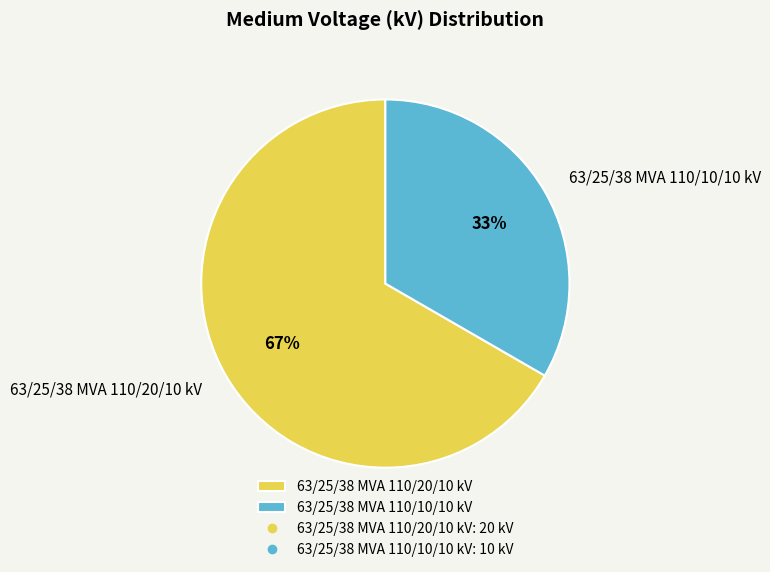

Which slice represents more than half of the pie?

63/25/38 MVA 110/20/10 kV